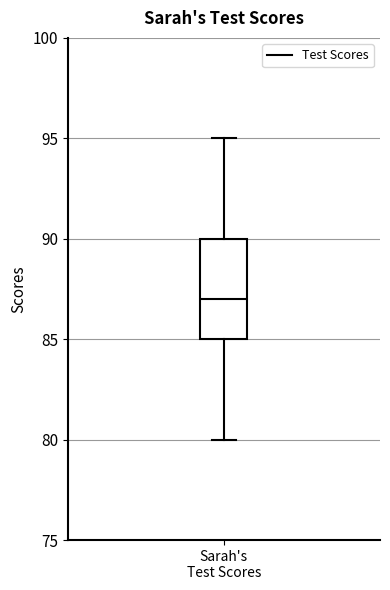

Read this box plot against the y-axis: the position of the median line, the range covered by the box, and the ends of both whiskers. The values are not printed on the chart, so give them approximately, as read against the axis.

median 87, box 85 to 90, whiskers 80 to 95